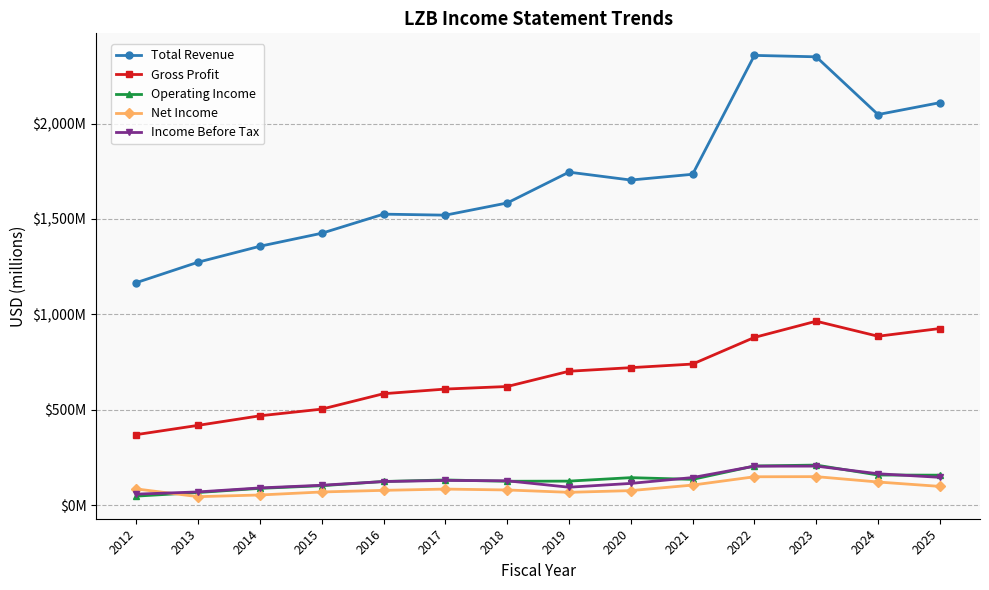

True or false: Income Before Tax and Total Revenue cross at least once.

False